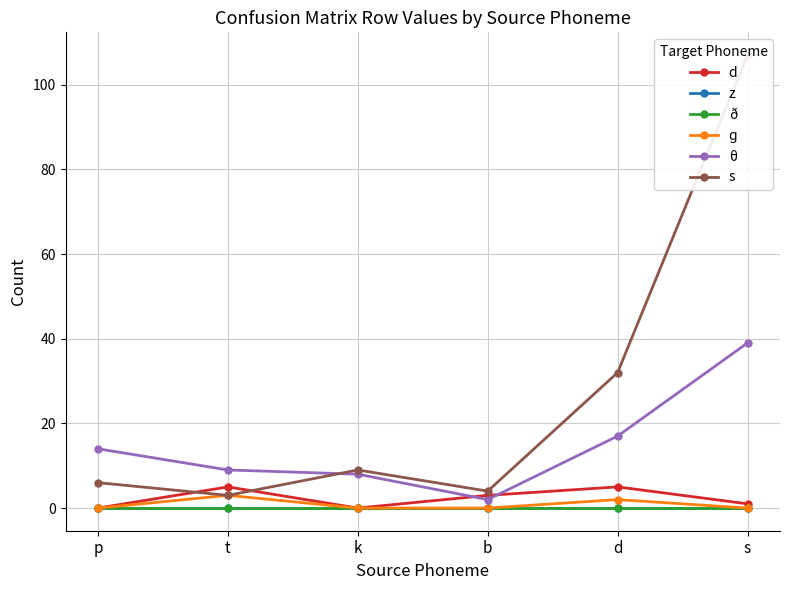

True or false: ɡ has more than 0 interior local peaks.

True